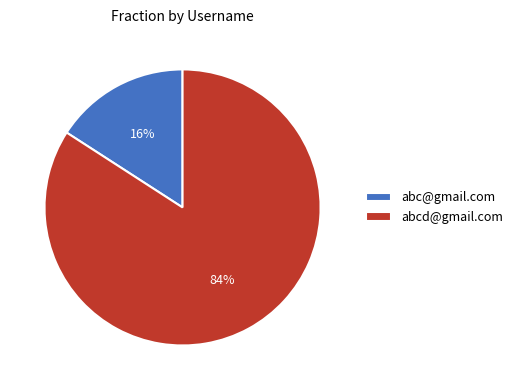

Count the number of slices in the pie.

2